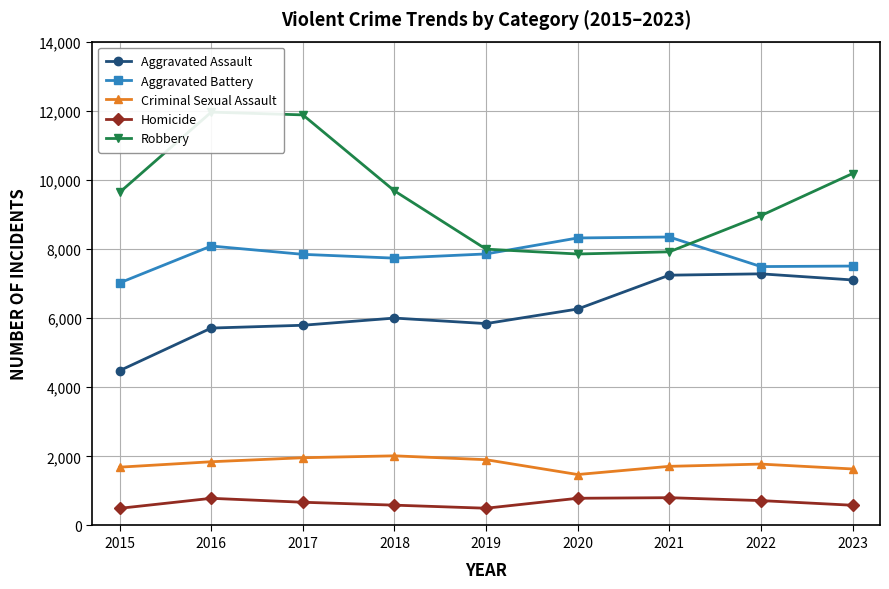

What is the sum of all Criminal Sexual Assault values?

16005